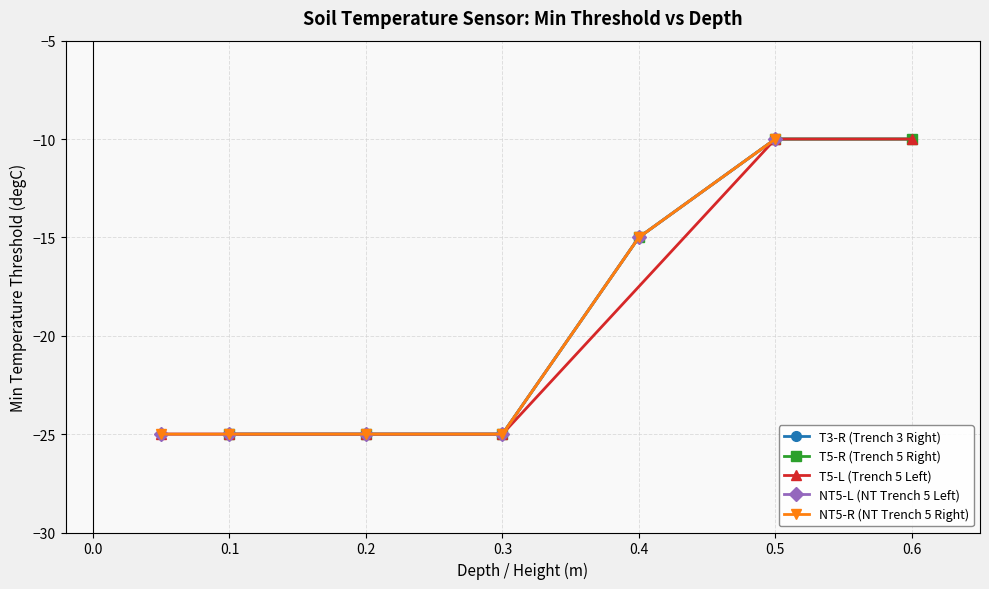

True or false: T3-R (Trench 3 Right) and NT5-L (NT Trench 5 Left) cross at least once.

False